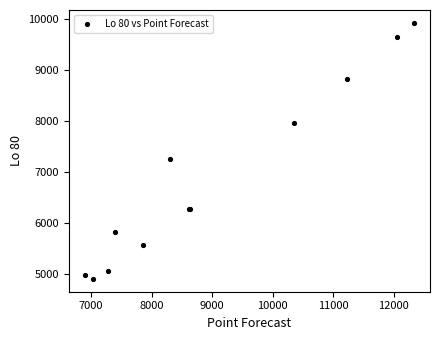

What Y value in the scatter plot is closest to 7421?

7262.5